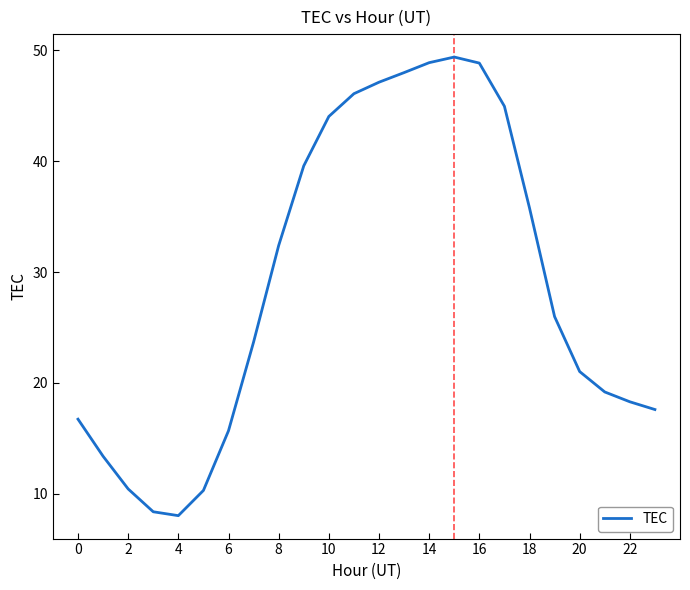

What is the greatest value displayed?

49.4